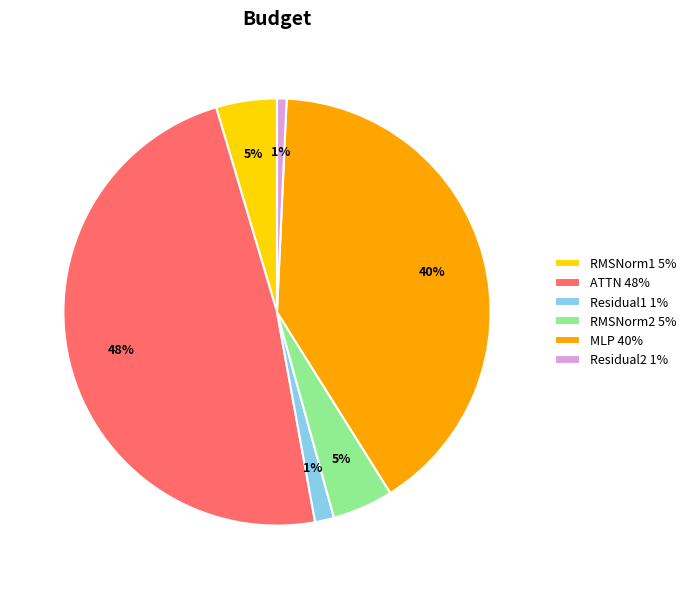

How many slices are in this pie chart?

6